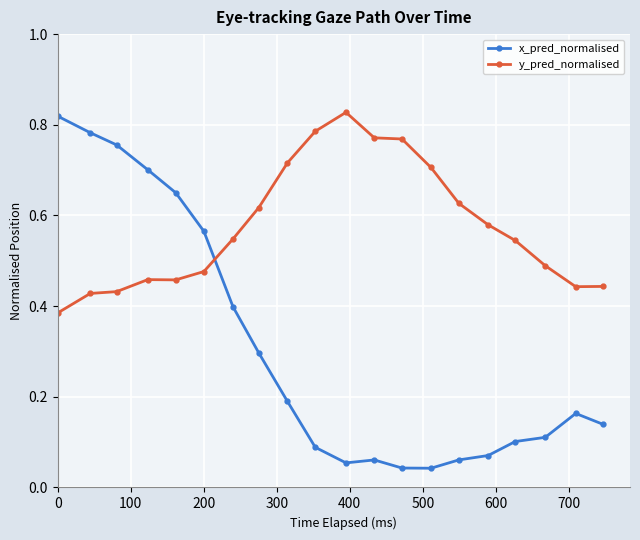

What is the sum of all y_pred_normalised values?

11.5